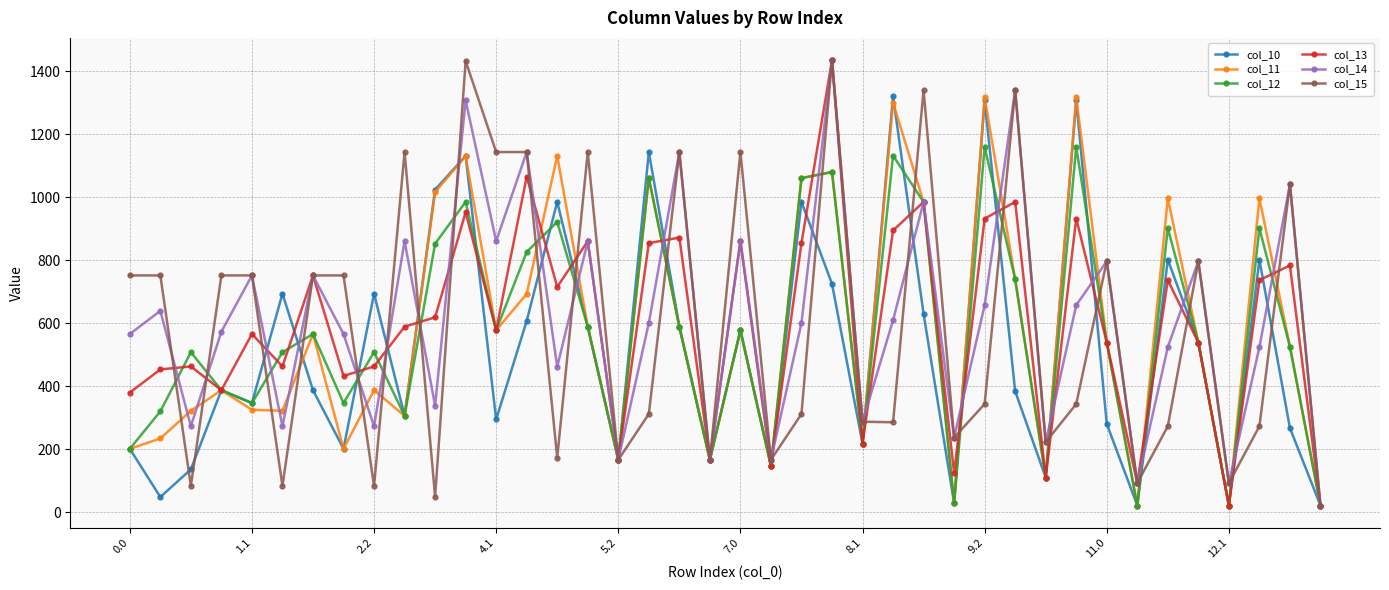

What is the value of the col_15 point at the 23rd from the left?

311.8